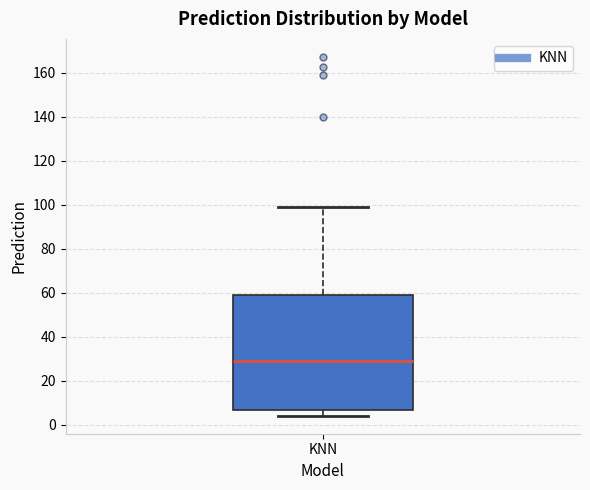

Transcribe this box plot: give where the median line is, the range the box spans, and where the two whiskers end, as read against the y-axis. The values are not printed on the chart, so give them approximately, as read against the axis.

median 28, box 6 to 58, whiskers 4 to 100